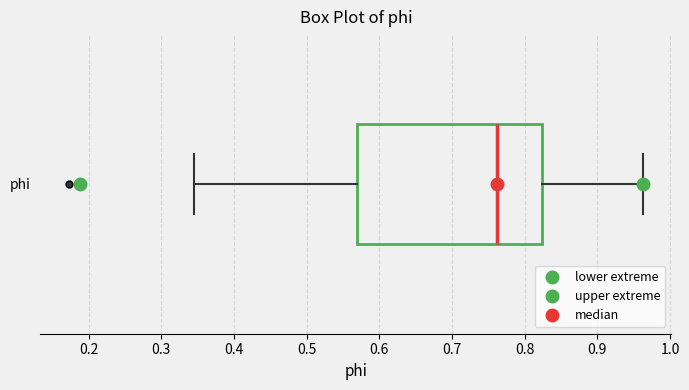

Read this box plot against the x-axis: the position of the median line, the range covered by the box, and the ends of both whiskers. The values are not printed on the chart, so give them approximately, as read against the axis.

median 0.76, box 0.57 to 0.82, whiskers 0.34 to 0.96